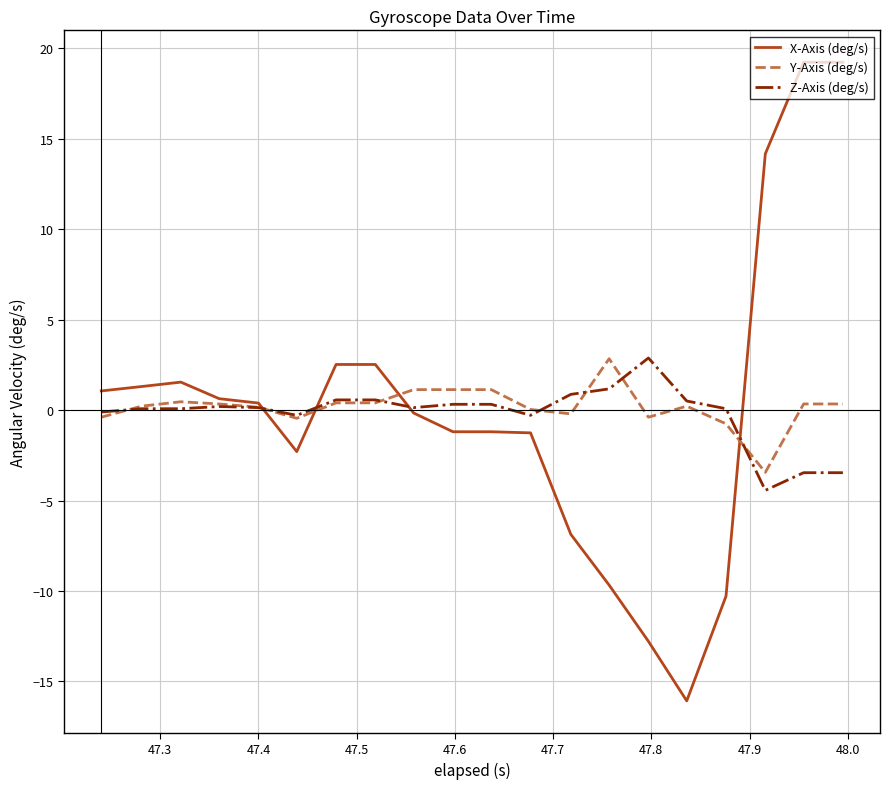

Which series has the largest range (max minus min)?

X-Axis (deg/s)